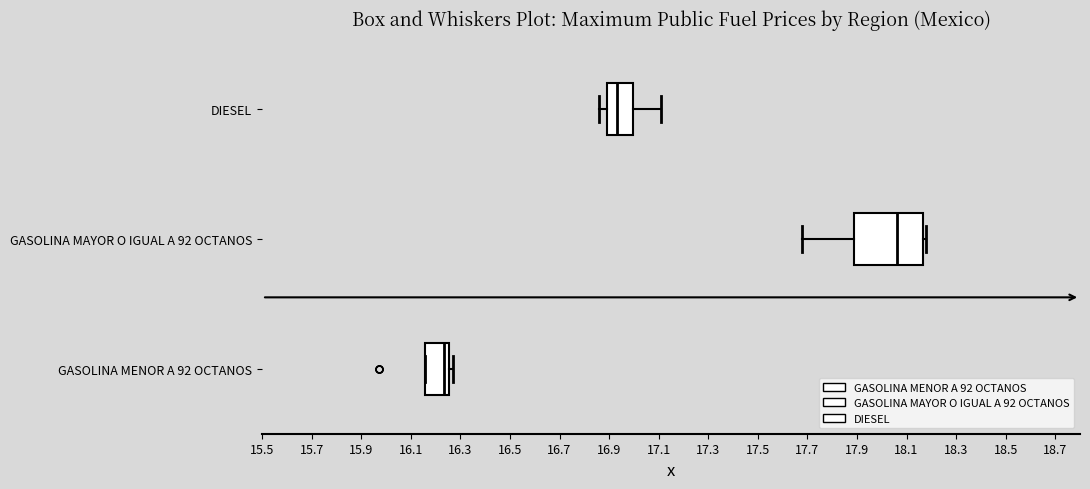

Where does the median line of the box for GASOLINA MENOR A 92 OCTANOS sit on the x-axis? The values are not printed on the chart, so give them approximately, as read against the axis.

16.24